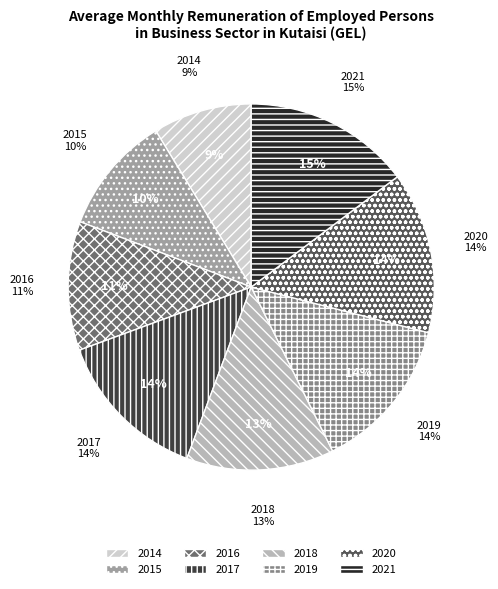

How many segments does this pie chart have?

8